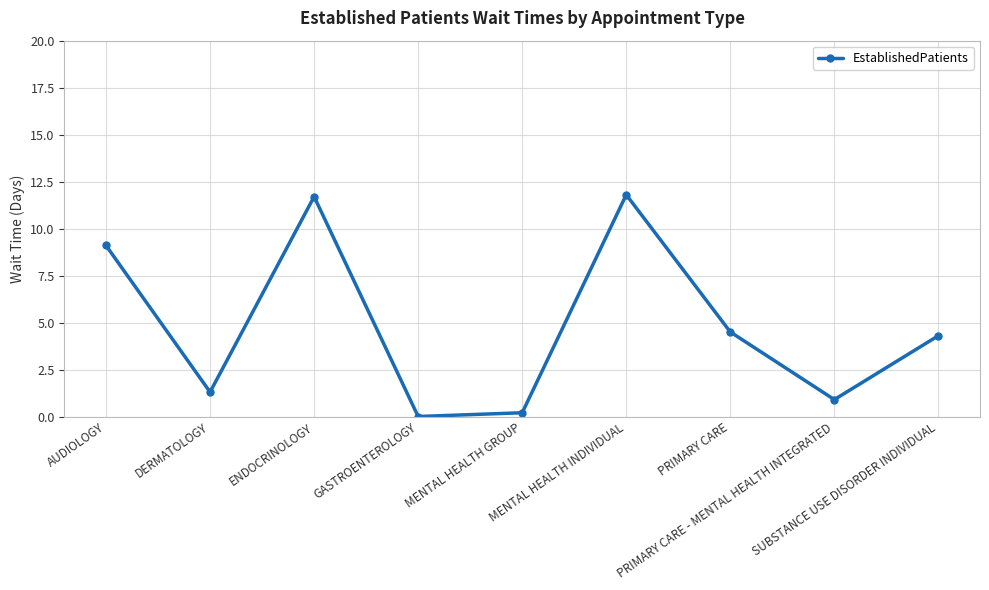

What is the value of the 3rd point from the left?

11.7